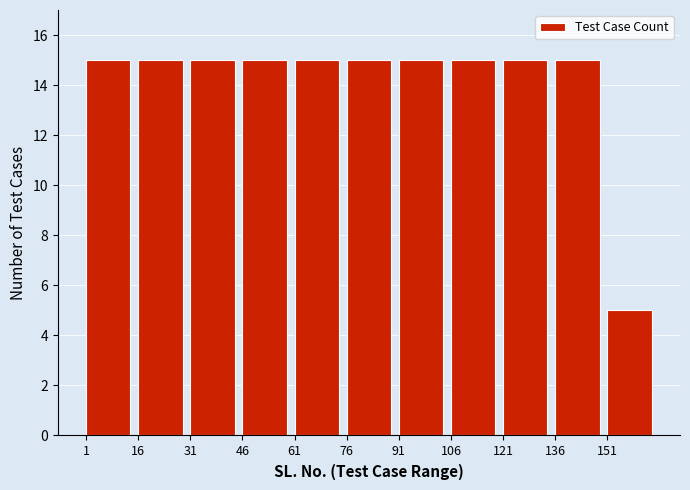

Reading left to right, transcribe this chart: for each bar, give the range it covers on the x-axis and its height. Neither the bar edges nor the heights are printed on the chart, so give them approximately, as read against the axes.

1 to 16: 15
16 to 31: 15
31 to 46: 15
46 to 61: 15
61 to 76: 15
76 to 91: 15
91 to 106: 15
106 to 121: 15
121 to 136: 15
136 to 151: 15
151 to 166: 5